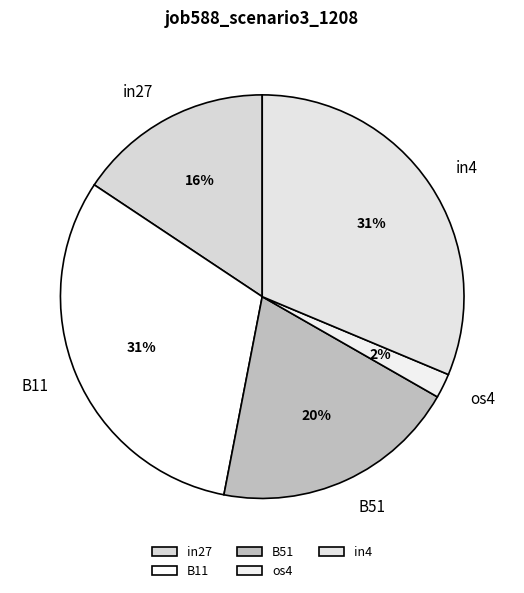

True or false: in27 accounts for 16% of the total.

True